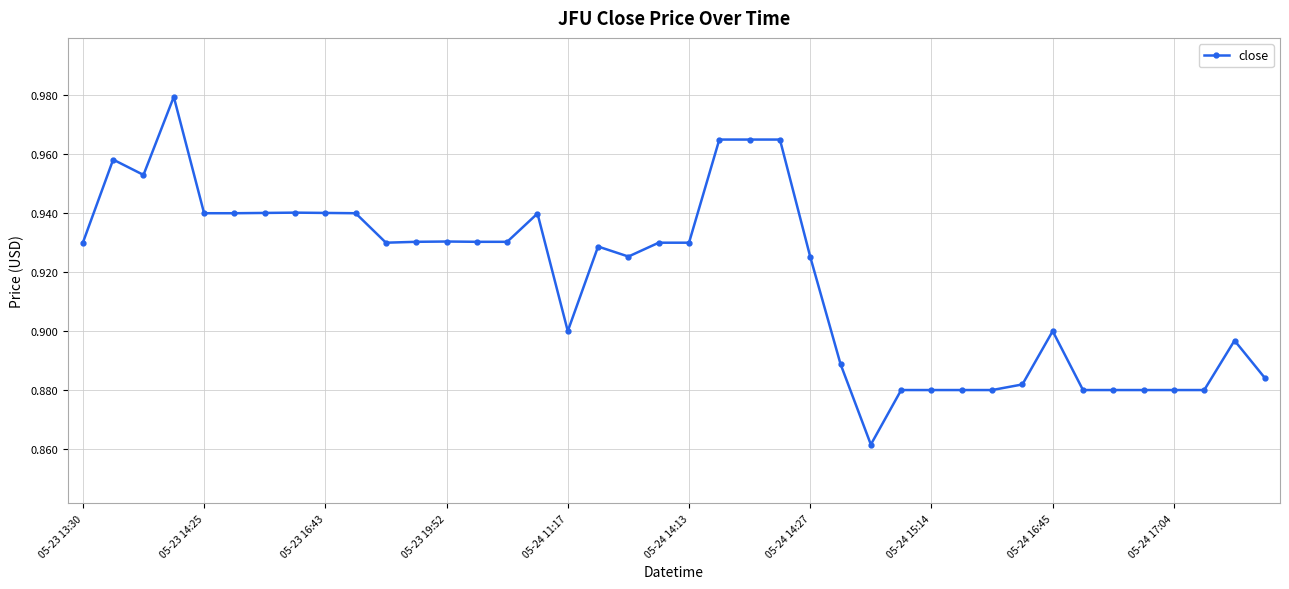

True or false: there are more than 1 points higher than both neighbors.

True